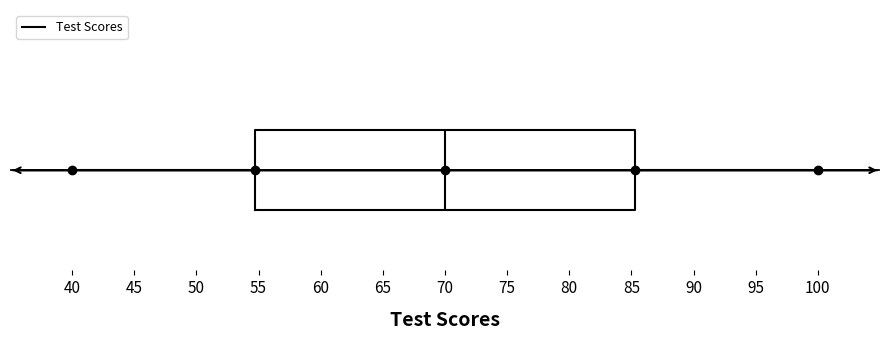

Where does the median line of the box sit on the x-axis? The values are not printed on the chart, so give them approximately, as read against the axis.

70.0